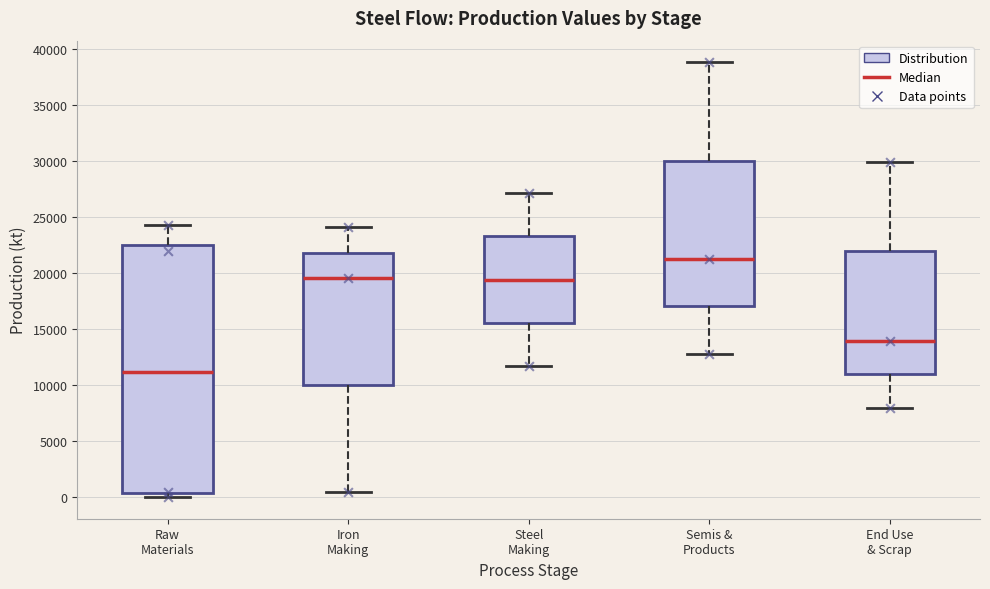

Reading left to right, transcribe this box plot: for each box, give where its median line is, the range the box spans, and where its two whiskers end, as read against the y-axis. The values are not printed on the chart, so give them approximately, as read against the axis.

Raw Materials: median 11000, box 500 to 22500, whiskers 0 to 24500
Iron Making: median 19500, box 10000 to 22000, whiskers 500 to 24000
Steel Making: median 19500, box 15500 to 23500, whiskers 11500 to 27000
Semis & Products: median 21500, box 17000 to 30000, whiskers 13000 to 39000
End Use & Scrap: median 14000, box 11000 to 22000, whiskers 8000 to 30000